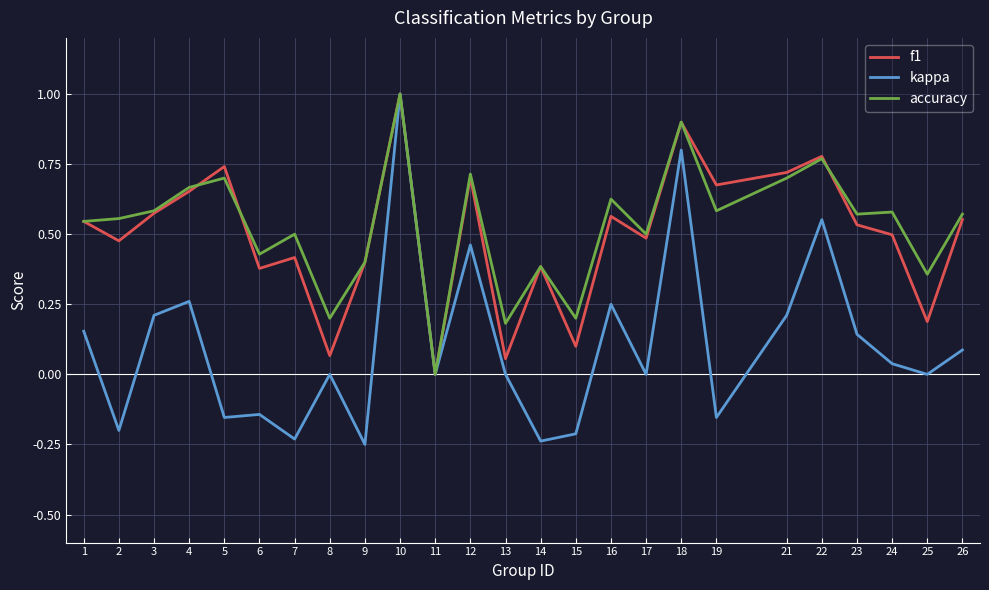

Which series changed the most between 12 and 16?

kappa